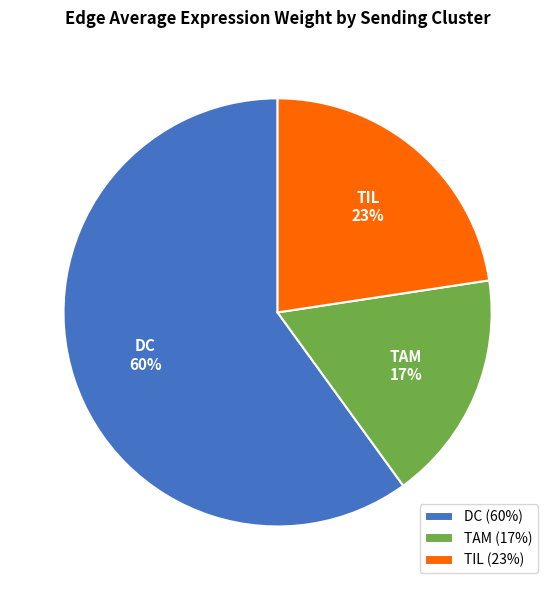

Is TIL the majority of the pie?

No